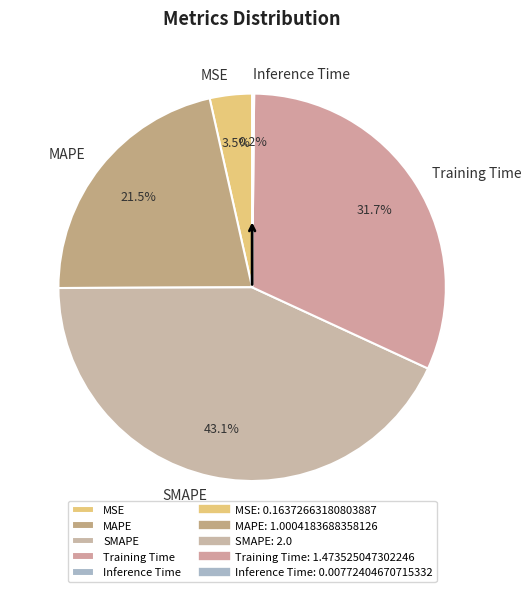

How much of the chart is everything except MSE?

96.5%